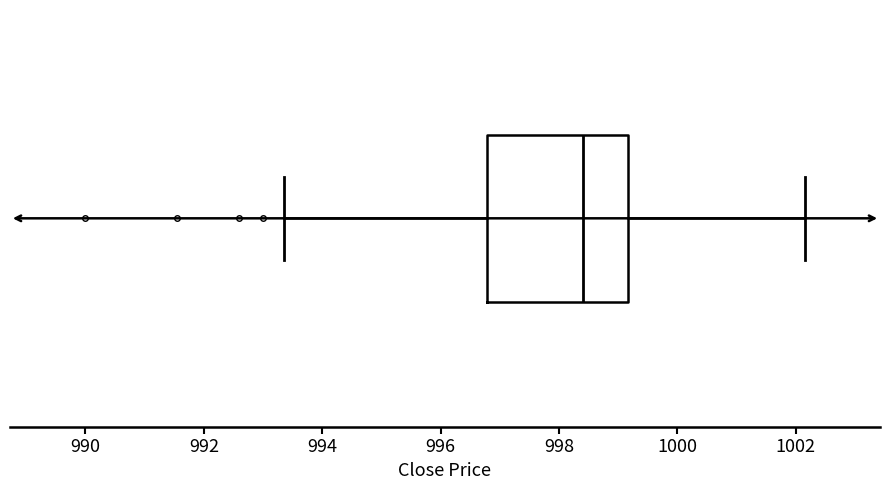

Transcribe this box plot: give where the median line is, the range the box spans, and where the two whiskers end, as read against the x-axis. The values are not printed on the chart, so give them approximately, as read against the axis.

median 998.4, box 996.8 to 999.2, whiskers 993.4 to 1002.2